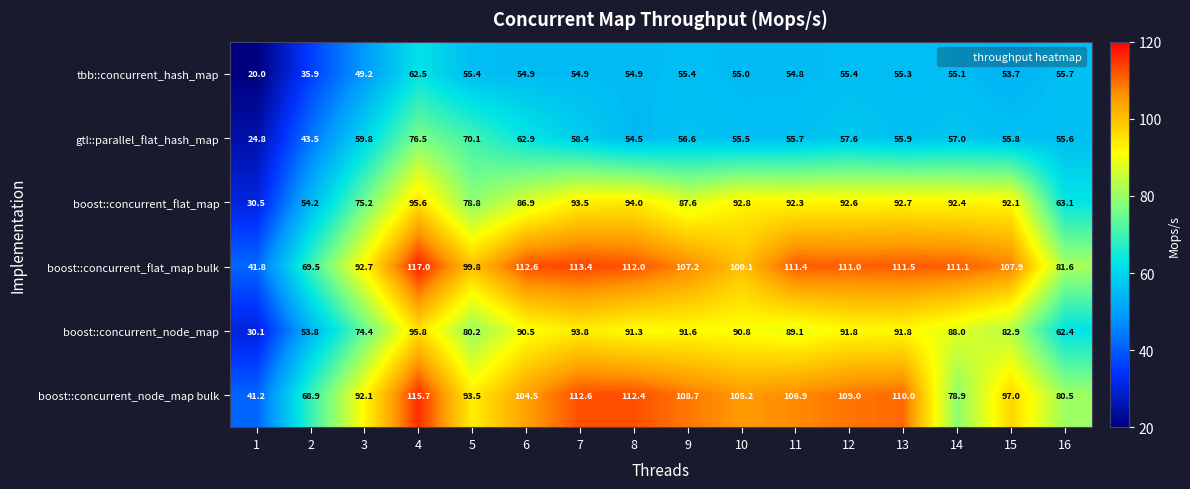

How many categories are shown in the chart?

16